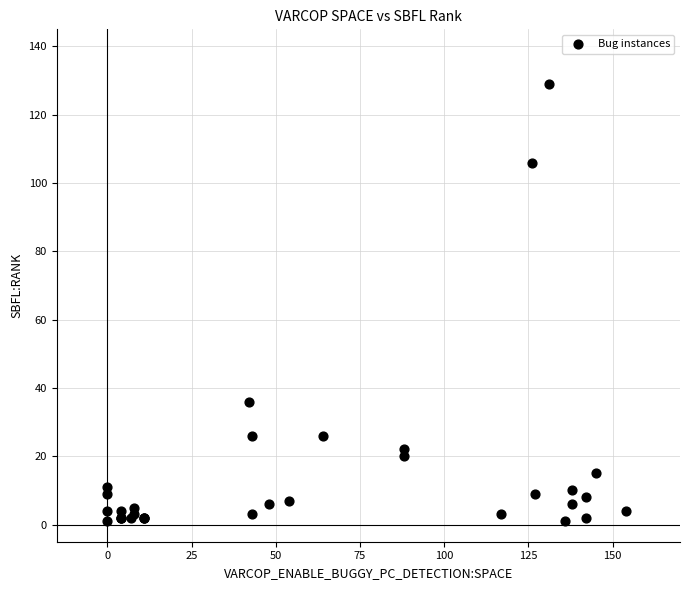

What Y value in the scatter plot is closest to 65?

36